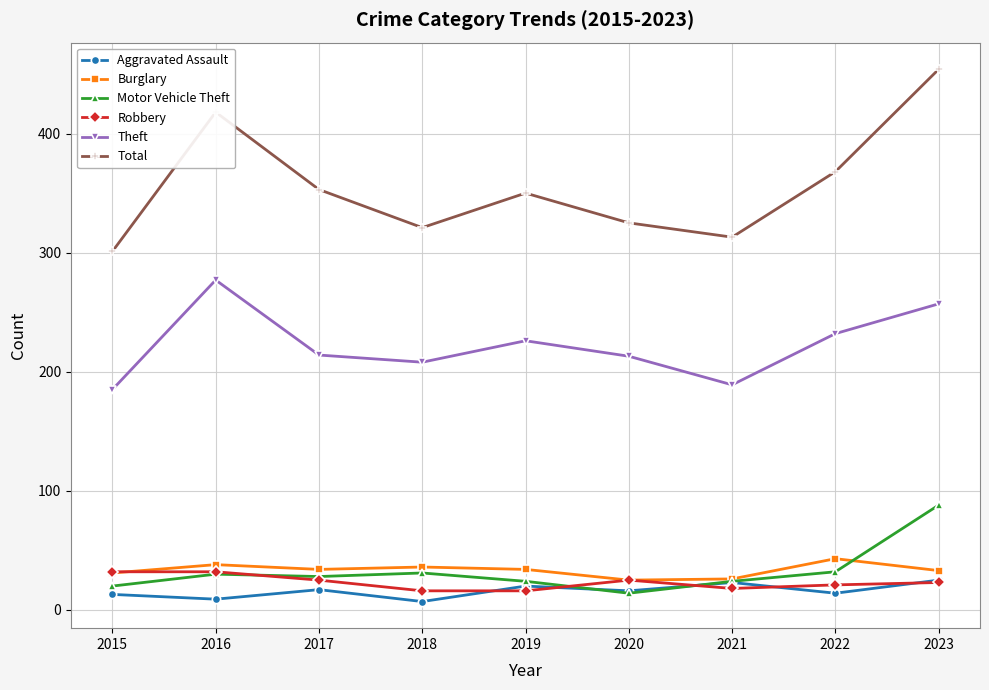

True or false: Aggravated Assault has more than 1 points higher than both neighbors.

True